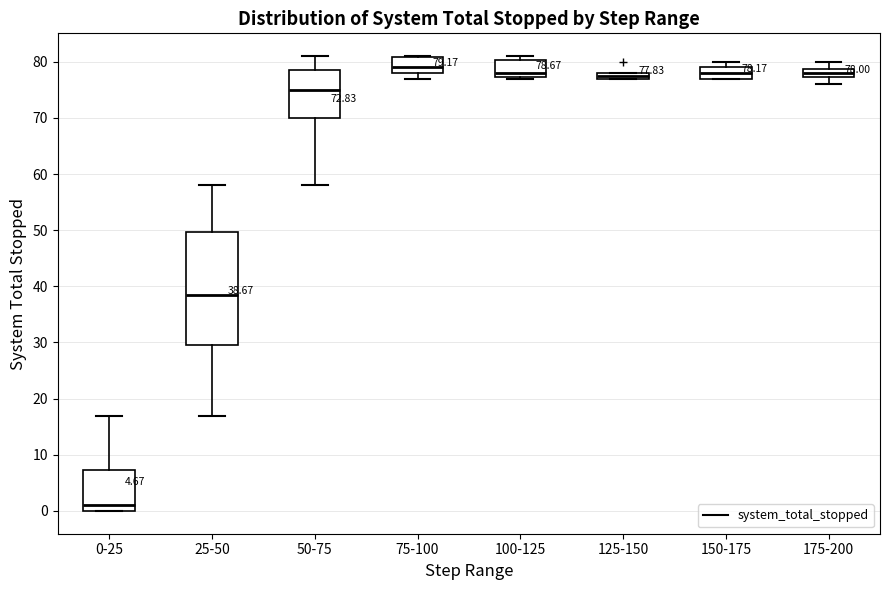

Which box's median line is the lowest?

0-25